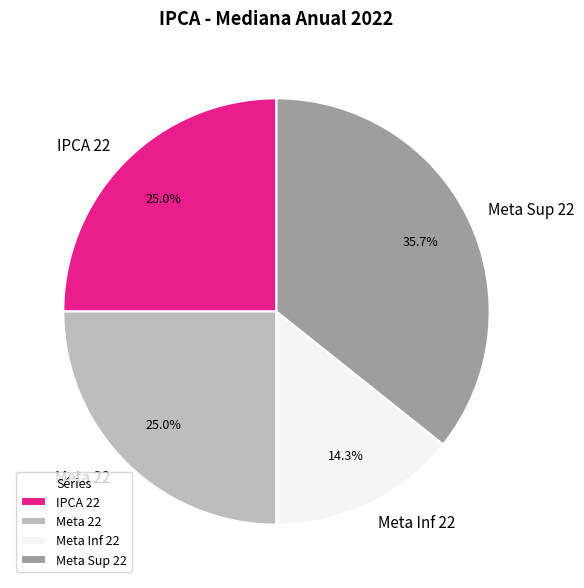

Approximately how many times larger is the value at Meta Sup 22 compared to Meta 22?

1.4